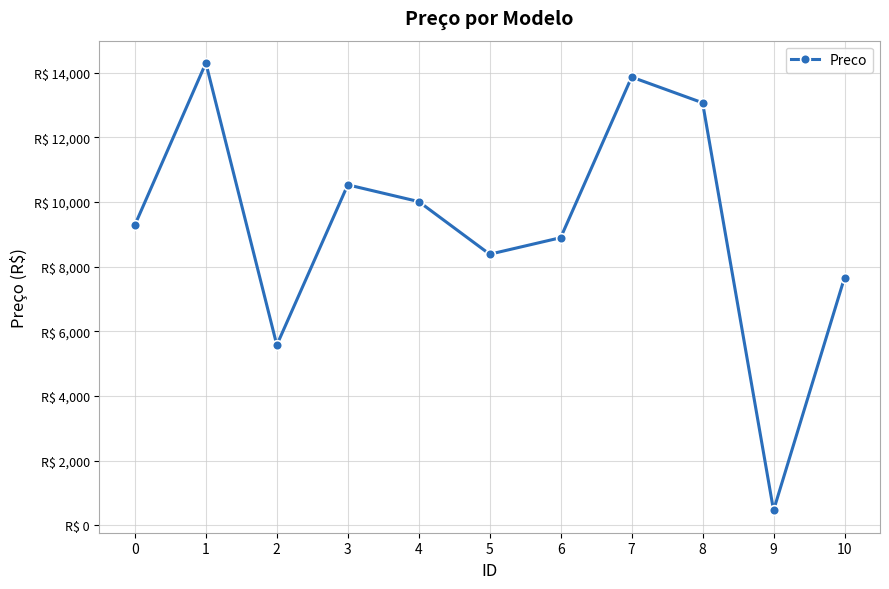

What is the difference between the maximum and second lowest values?

8720.6